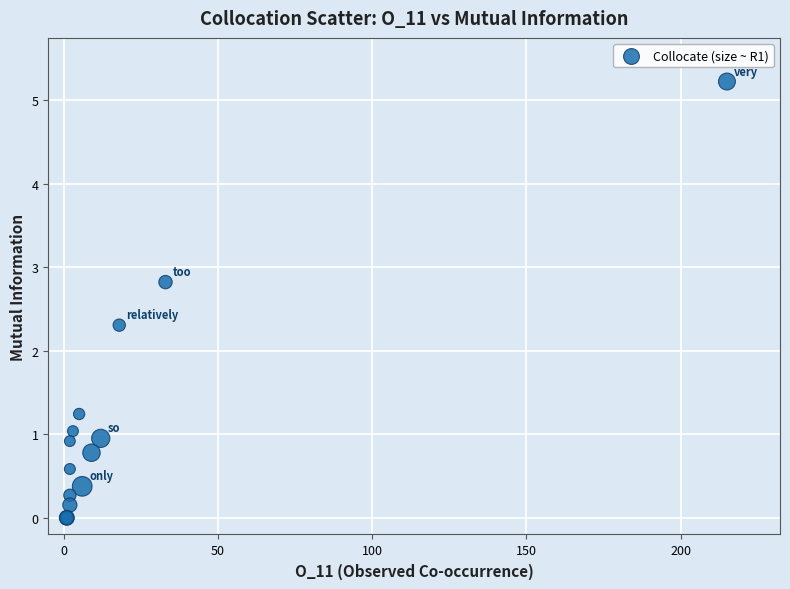

What Y value in the scatter plot is closest to 2?

2.3